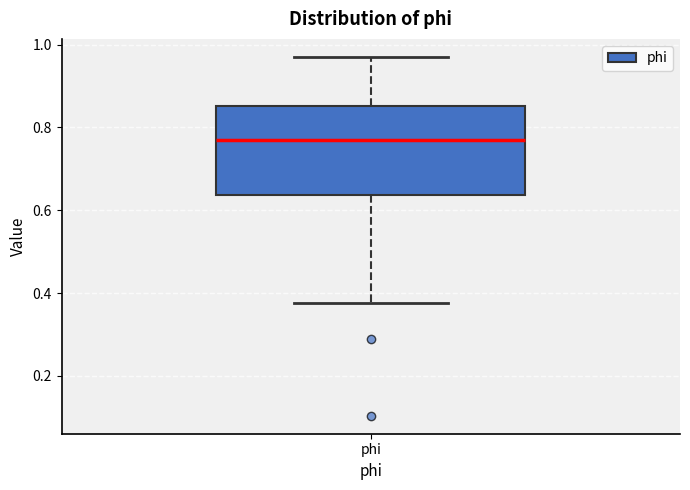

Transcribe this box plot: give where the median line is, the range the box spans, and where the two whiskers end, as read against the y-axis. The values are not printed on the chart, so give them approximately, as read against the axis.

median 0.76, box 0.64 to 0.86, whiskers 0.38 to 0.98